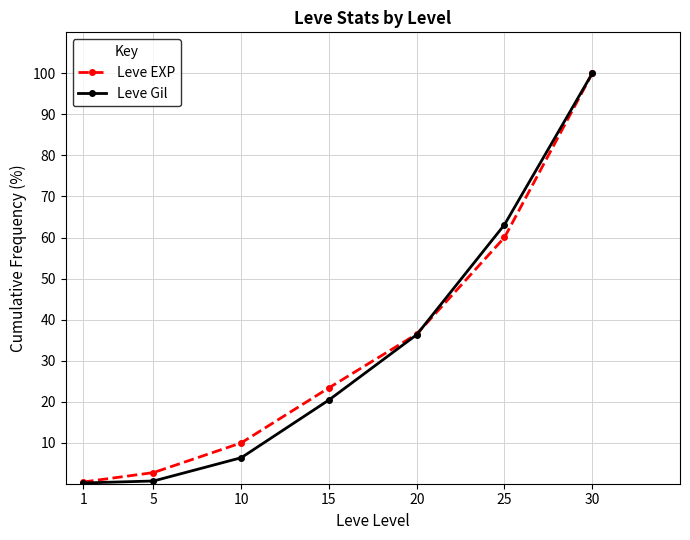

Read the Leve Gil value at 20.

36.3